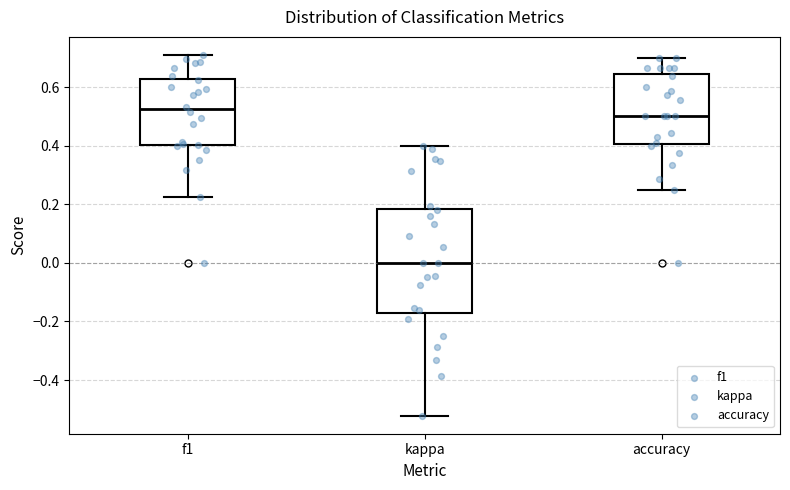

Comparing the boxes themselves (not the whiskers), which one is the tallest?

kappa